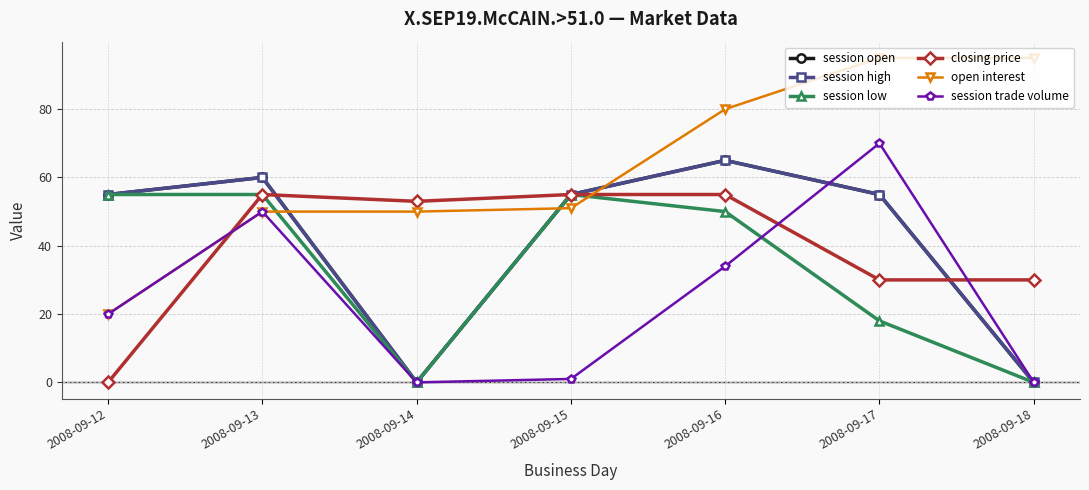

Does the chart have visible grid lines?

Yes